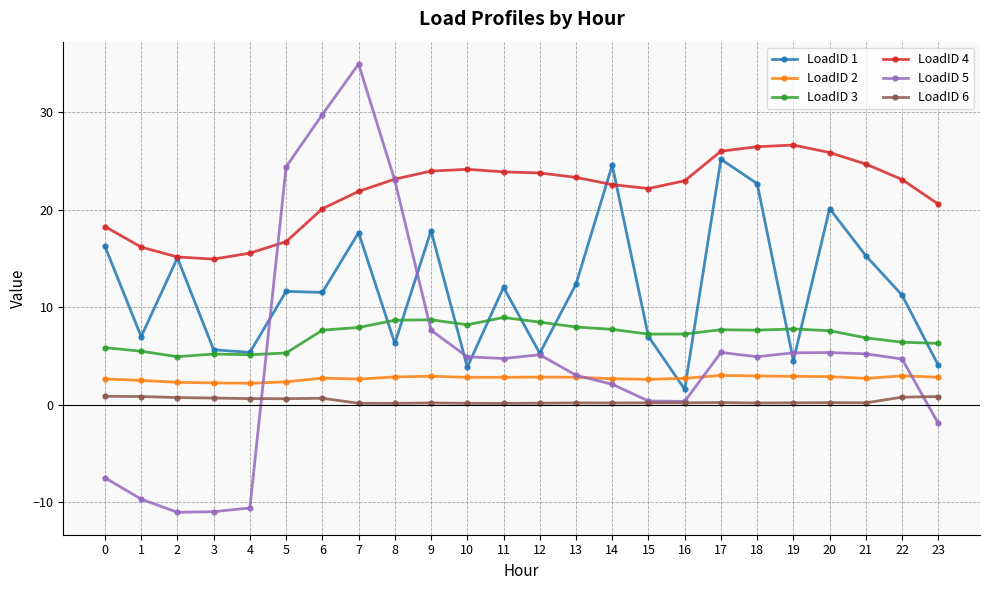

What is the spread (max minus min) of values at 8?

23.0